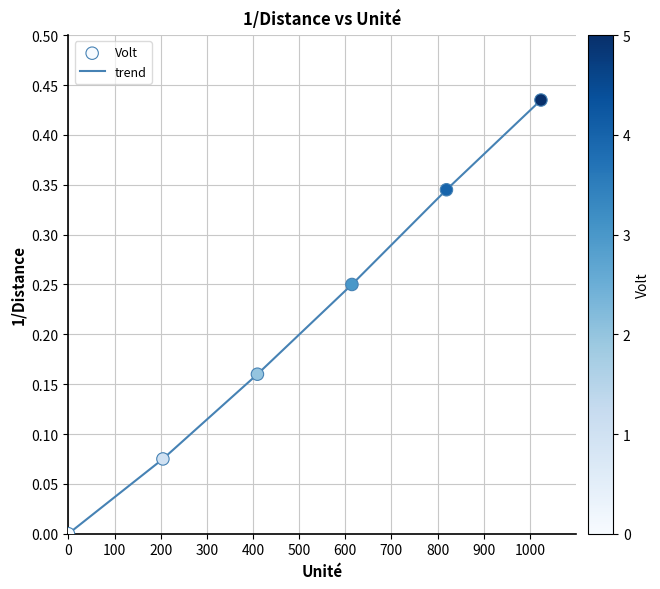

What is the sum of all values?

1.3